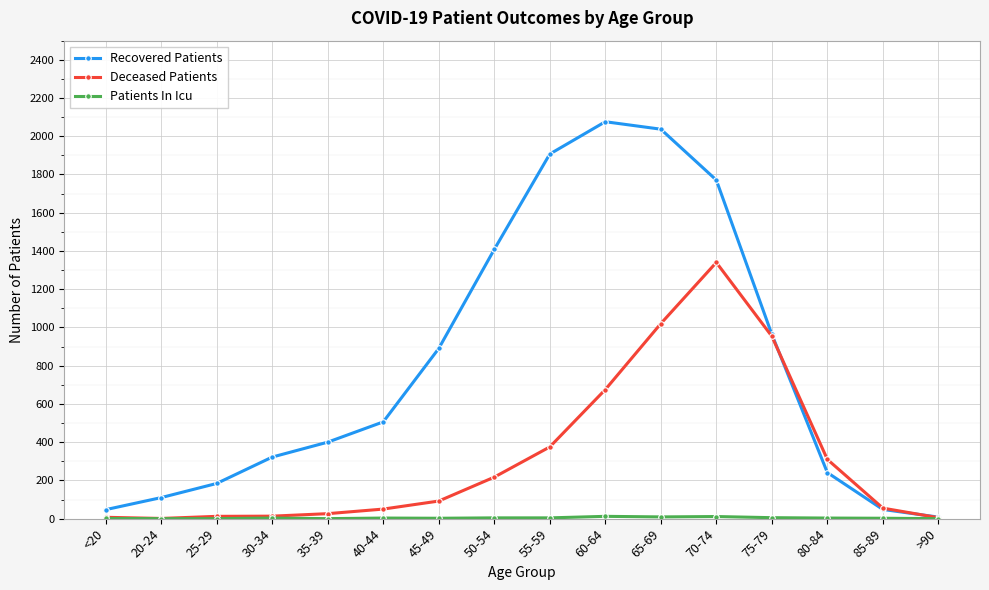

At how many categories does at least one series exceed 1126?

5